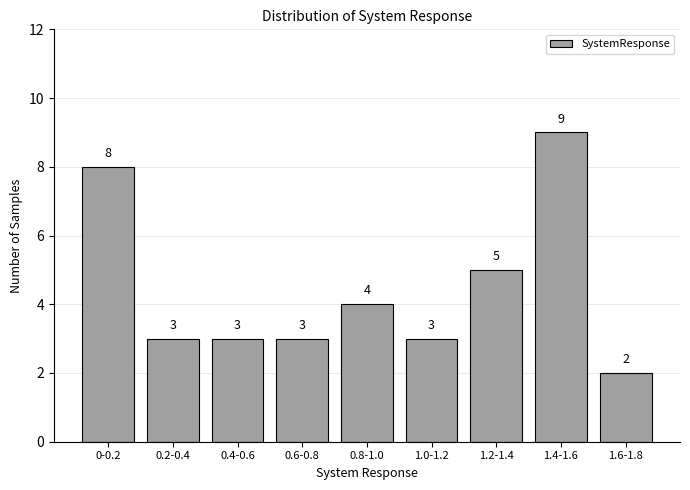

Reading left to right, transcribe all the data shown in this chart.

8	3	3	3	4	3	5	9	2